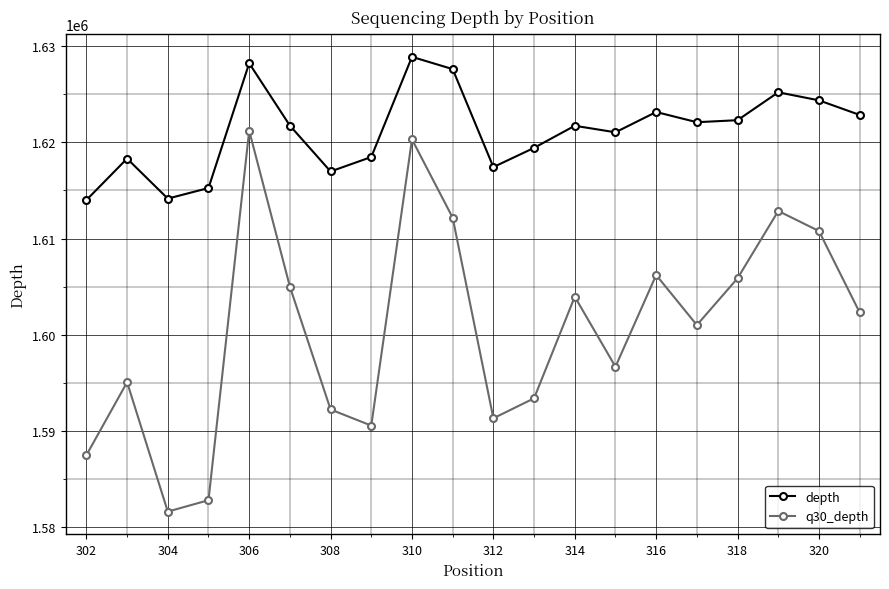

What is the value of the q30_depth point at the 19th from the left?

1610780